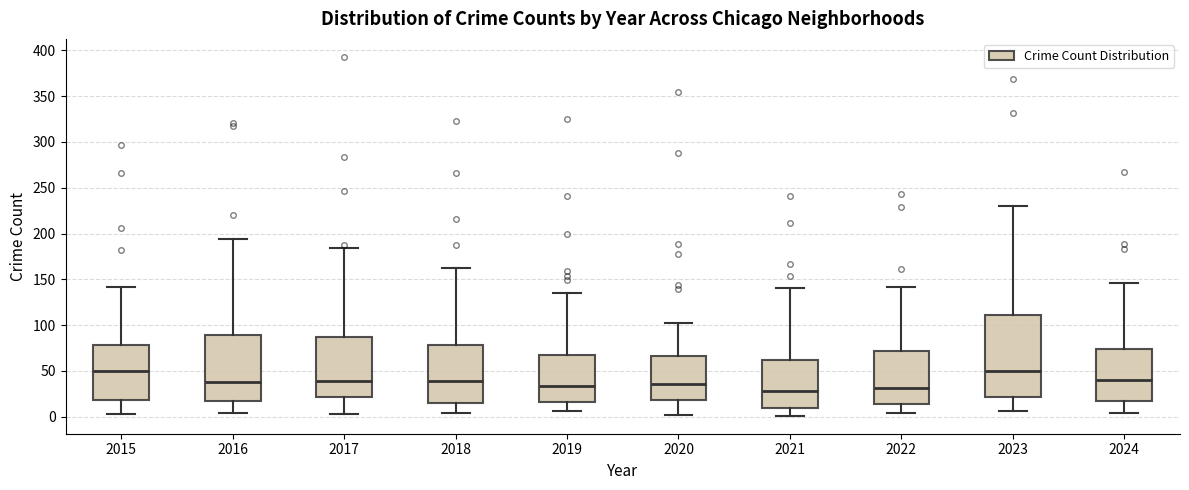

Reading left to right, transcribe this box plot: for each box, give where its median line is, the range the box spans, and where its two whiskers end, as read against the y-axis. The values are not printed on the chart, so give them approximately, as read against the axis.

2015: median 50, box 20 to 80, whiskers 5 to 140
2016: median 40, box 15 to 90, whiskers 5 to 195
2017: median 40, box 20 to 85, whiskers 5 to 185
2018: median 40, box 15 to 80, whiskers 5 to 160
2019: median 35, box 15 to 65, whiskers 5 to 135
2020: median 35, box 20 to 65, whiskers 0 to 100
2021: median 30, box 10 to 60, whiskers 0 to 140
2022: median 30, box 15 to 70, whiskers 5 to 140
2023: median 50, box 20 to 110, whiskers 5 to 230
2024: median 40, box 15 to 75, whiskers 5 to 145